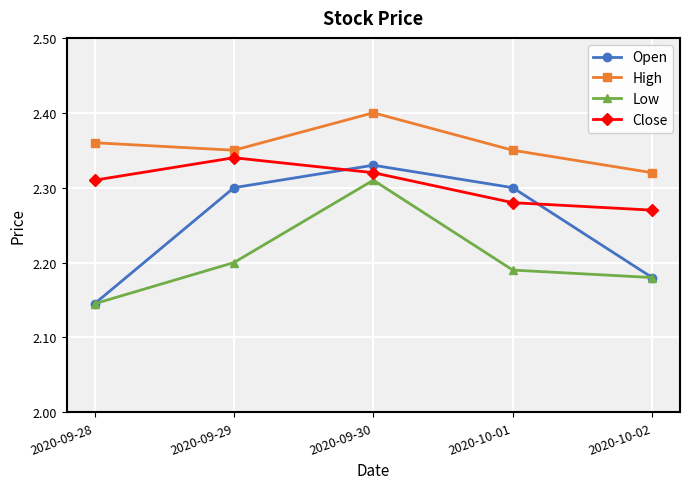

How many Open values are between 2 and 3?

5